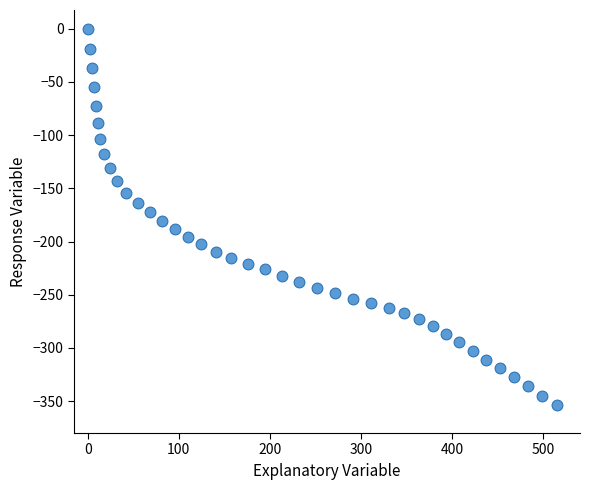

What is the range of Y values (max minus min)?

353.7